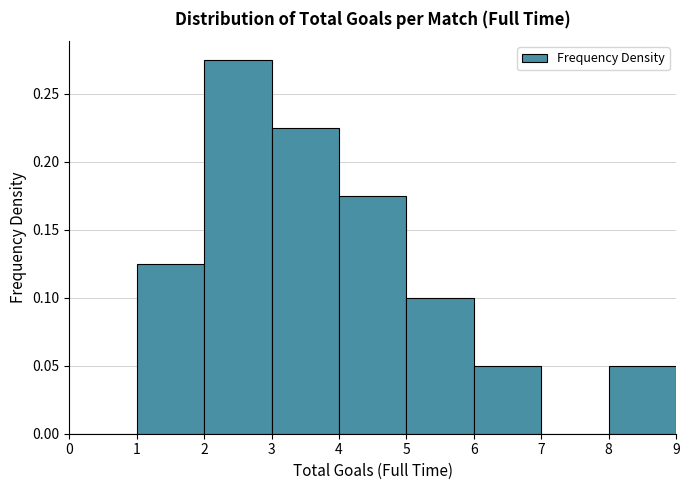

Reading left to right, transcribe this chart: for each bar, give the range it covers on the x-axis and its height. The values are not printed on the chart, so give them approximately, as read against the axis.

0 to 1: 0
1 to 2: 0.125
2 to 3: 0.275
3 to 4: 0.225
4 to 5: 0.175
5 to 6: 0.100
6 to 7: 0.050
7 to 8: 0
8 to 9: 0.050